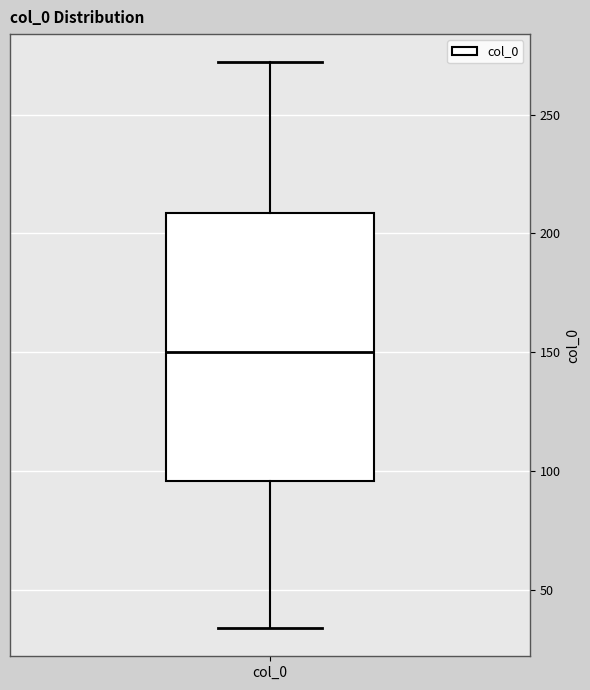

Where does the lower whisker of the box for col_0 end on the y-axis? The values are not printed on the chart, so give them approximately, as read against the axis.

35